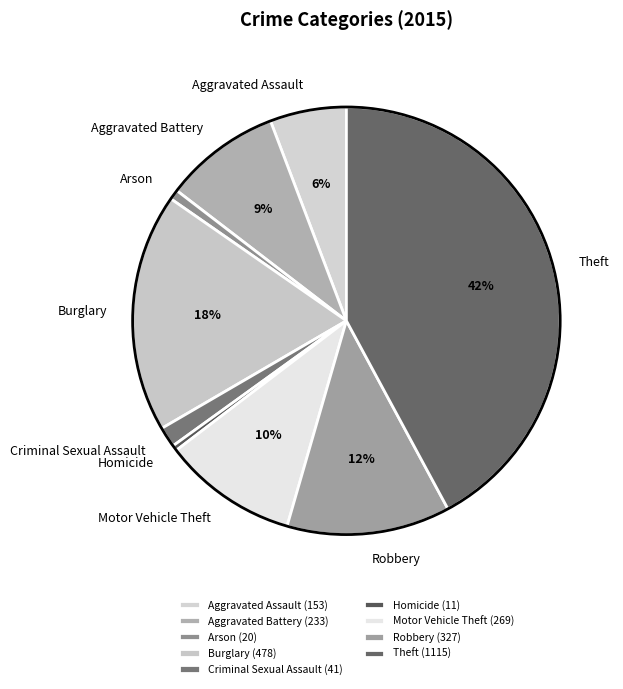

Between Criminal Sexual Assault and Theft, which is larger?

Theft